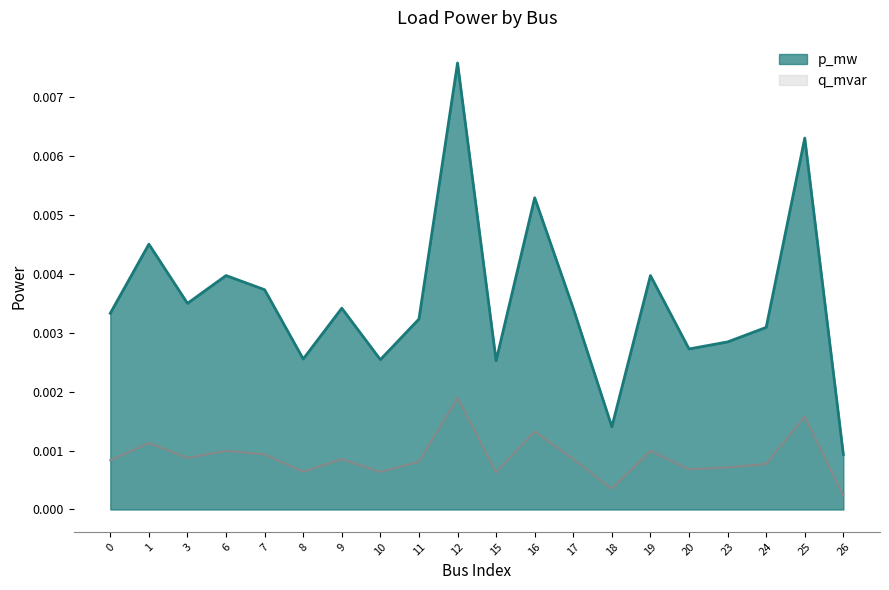

Which series changed the most between 1 and 15?

q_mvar